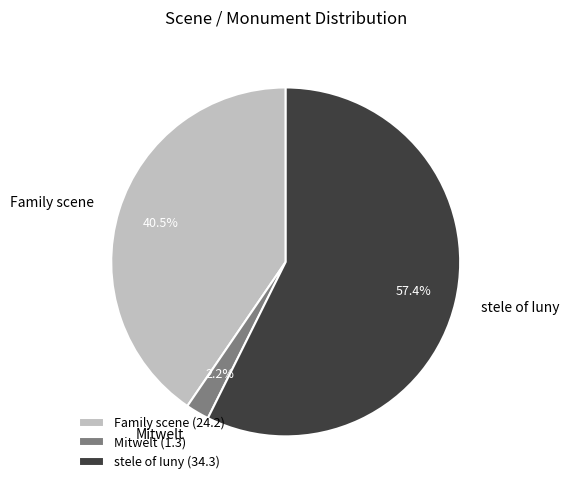

What is the total percentage of Mitwelt and stele of Iuny?

59.5%